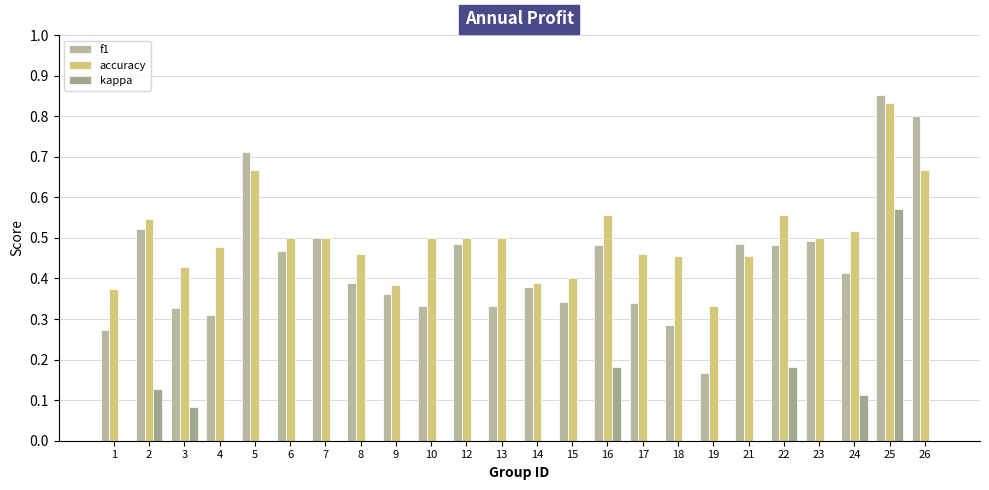

At which label is accuracy closest to 0?

19